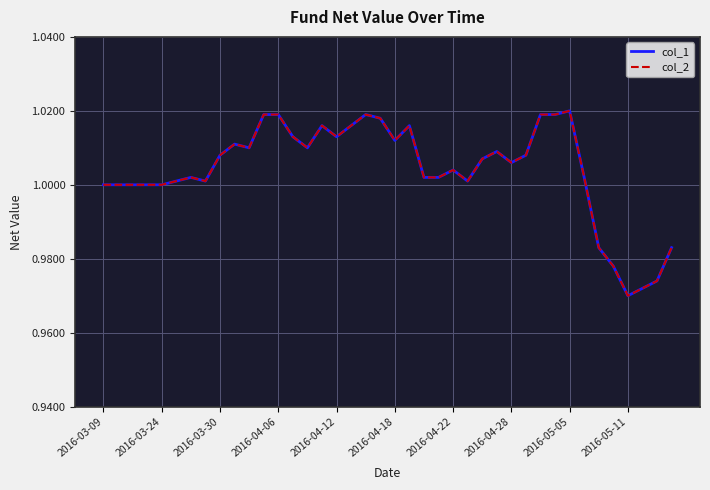

Does the chart have visible grid lines?

Yes